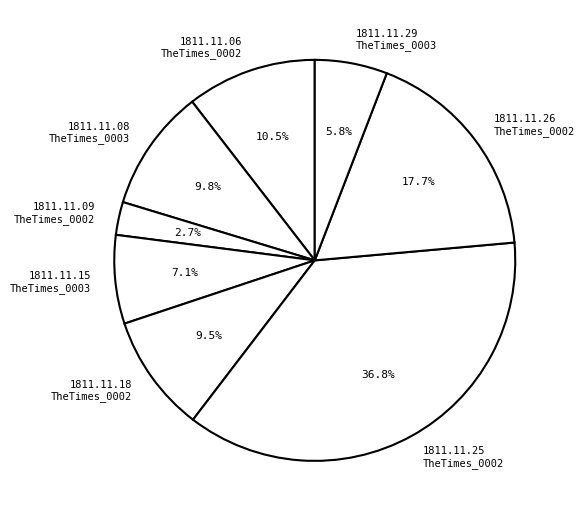

How many segments does this pie chart have?

8